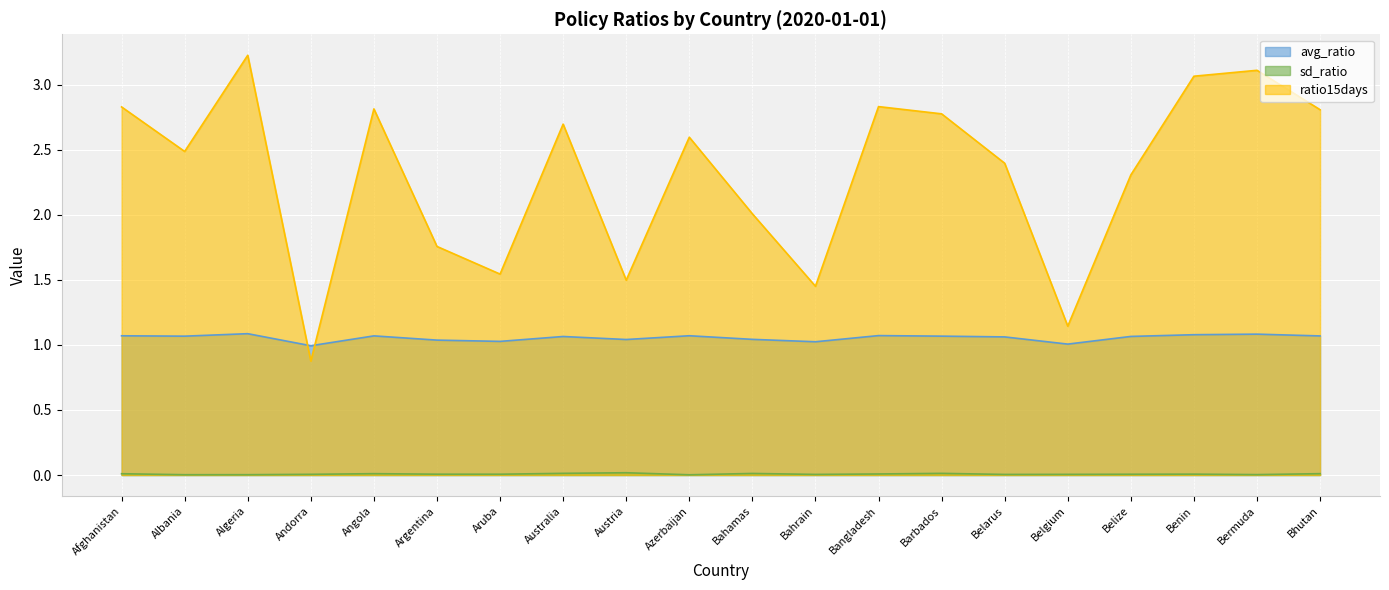

Which label corresponds to the largest value in the chart?

Algeria